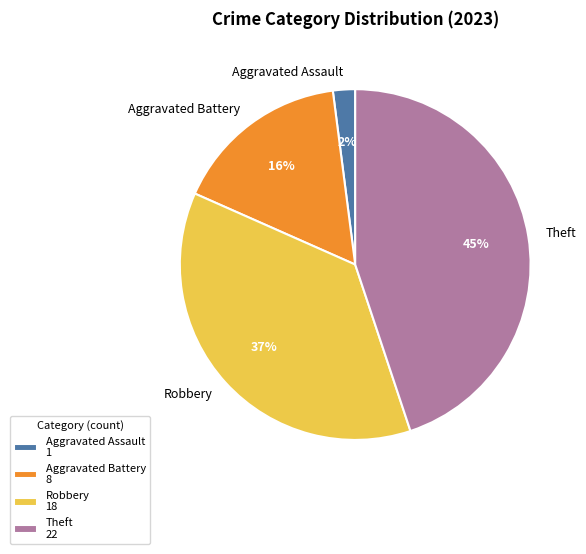

Combined, do Robbery and Aggravated Assault account for over 50%?

No